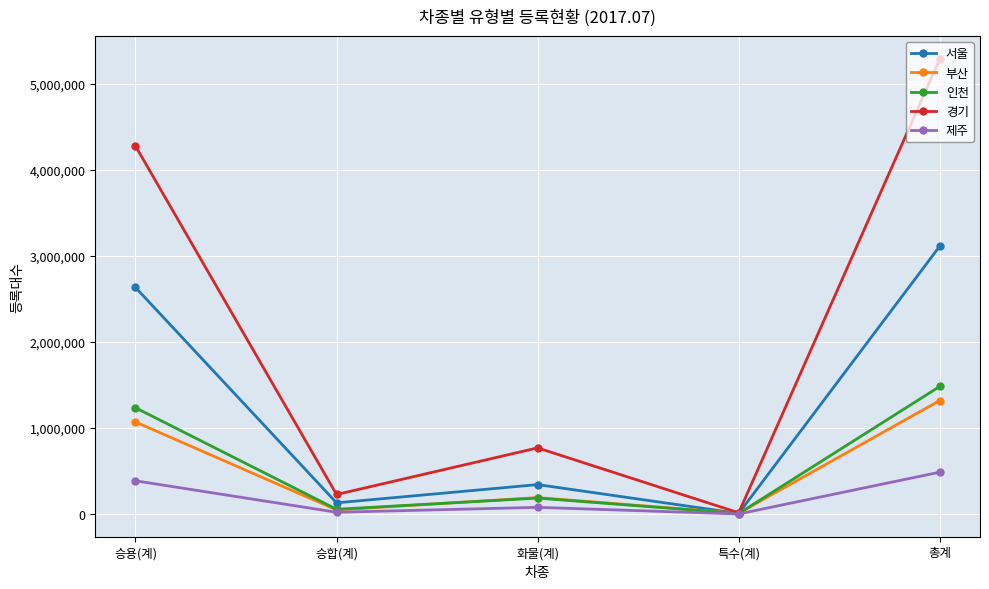

At which category is the sum across all series the highest?

총계